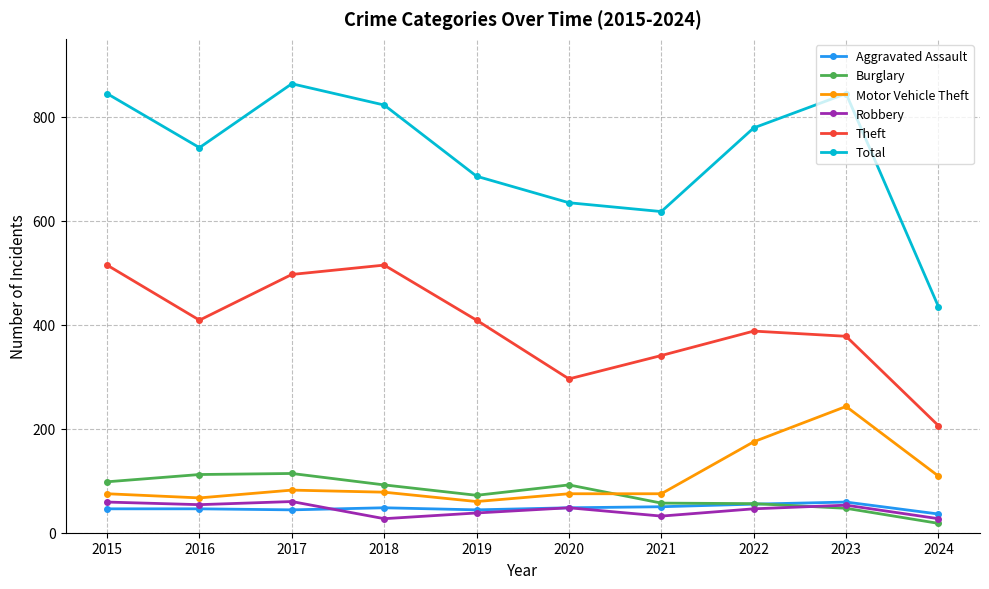

Where is the first local maximum for Theft?

2018